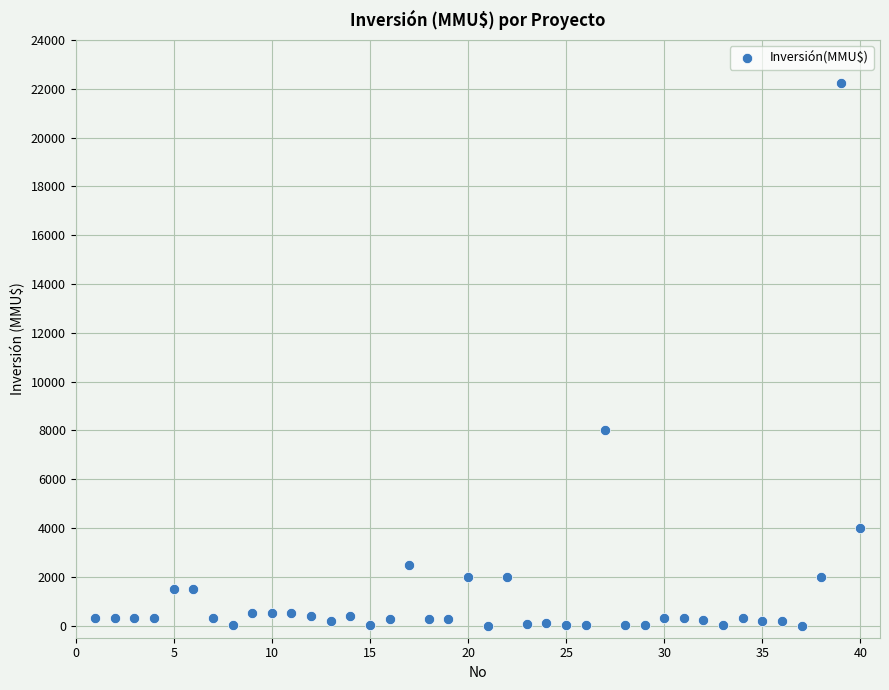

What Y value in the scatter plot is closest to 11125?

8000